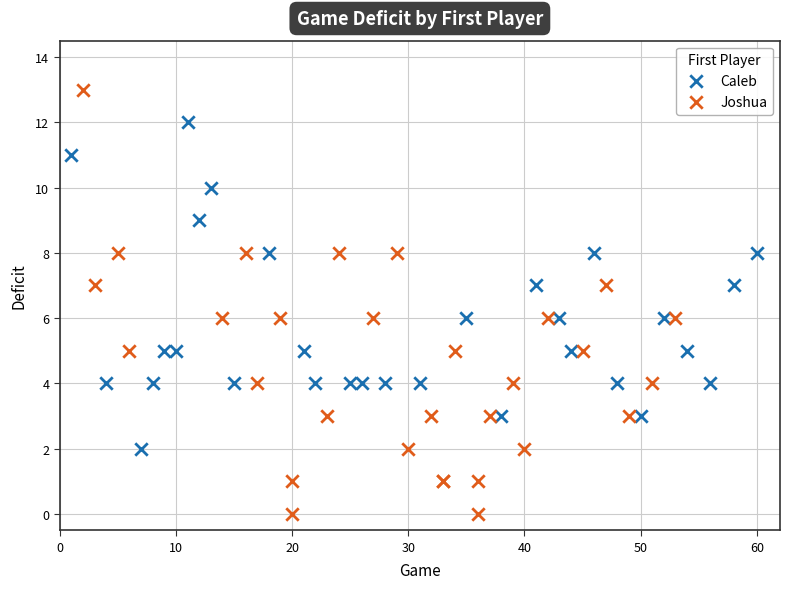

Which series has the widest spread of Y values?

Joshua